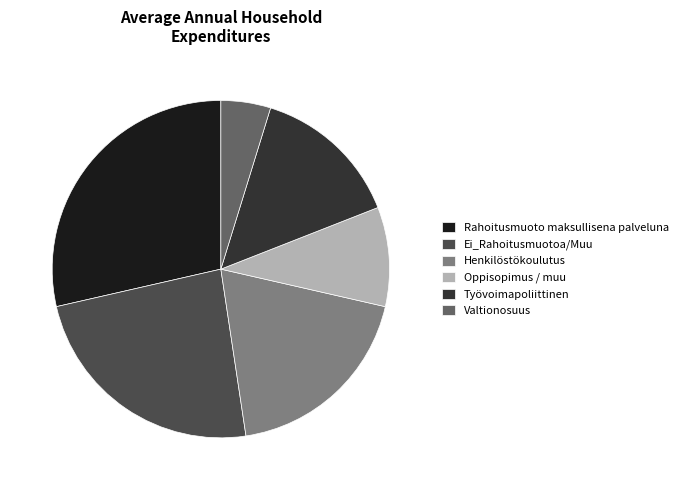

Between Työvoimapoliittinen and Henkilöstökoulutus, which is larger?

Henkilöstökoulutus